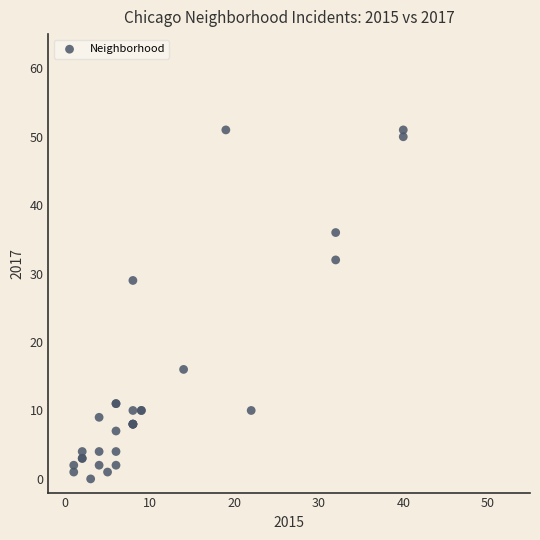

What Y value in the scatter plot is closest to 25?

29